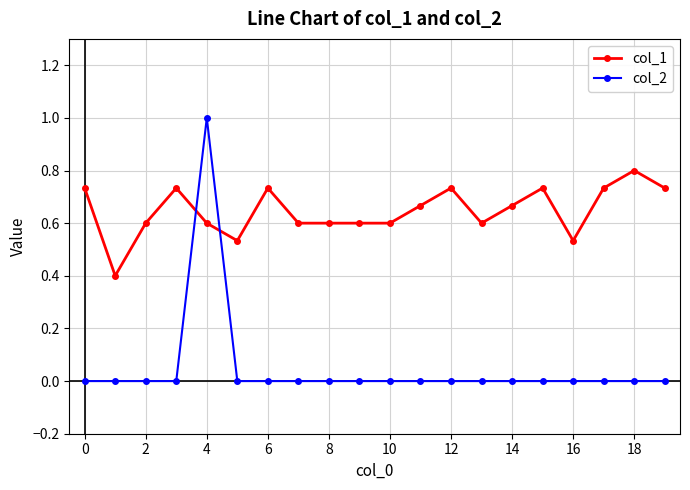

How many times do col_1 and col_2 cross each other?

2